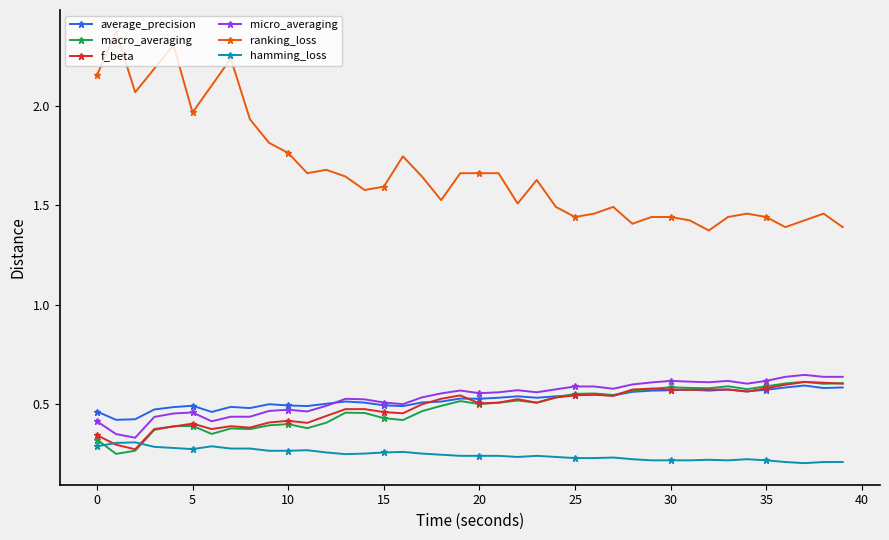

True or false: ranking_loss and macro_averaging intersect in this chart.

False